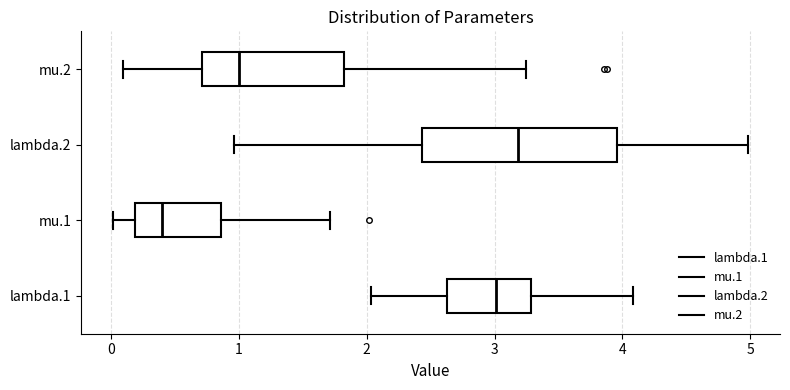

Which box's median line is the furthest to the right?

lambda.2